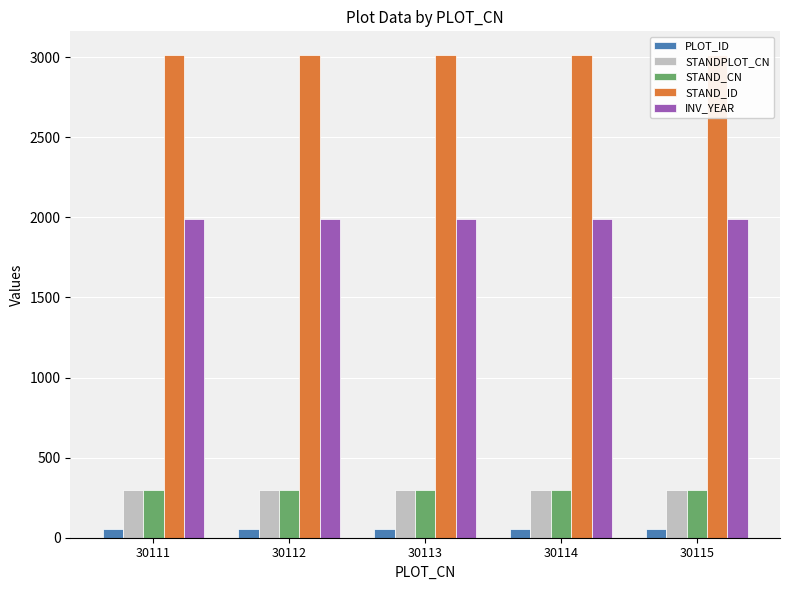

At how many categories does at least one series exceed 2586?

5